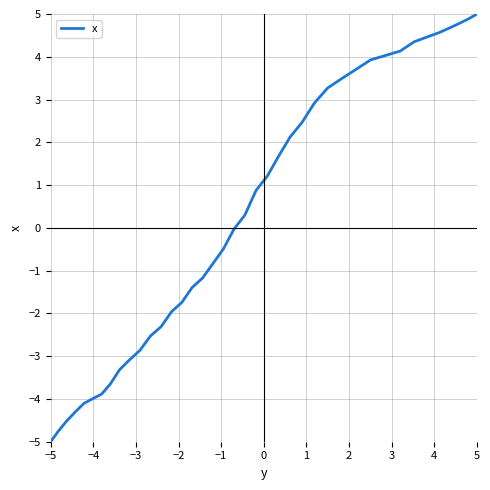

What is the difference between the maximum and minimum values?

10.0